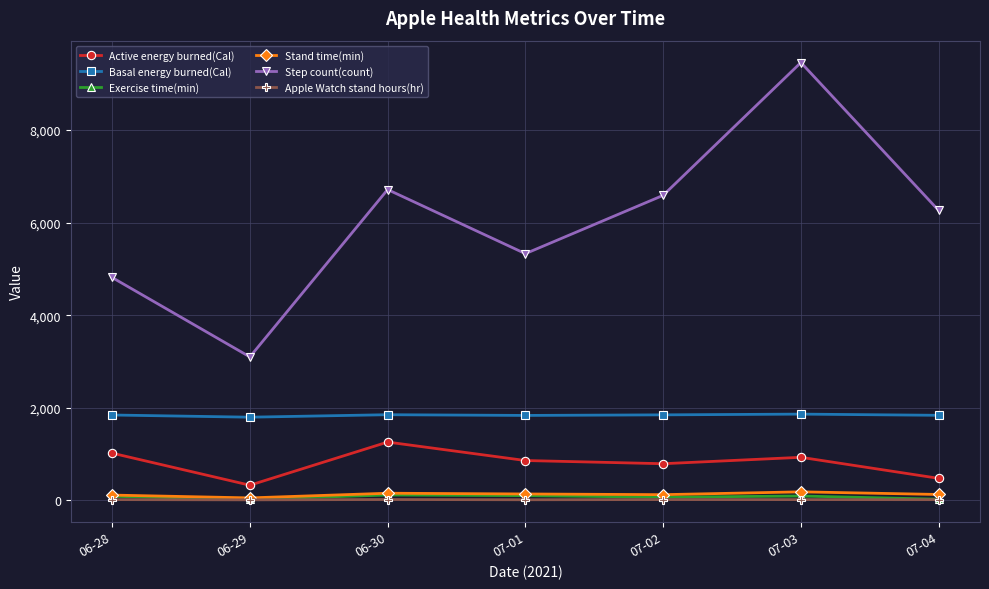

How many data points in Exercise time(min) are less than 86?

3